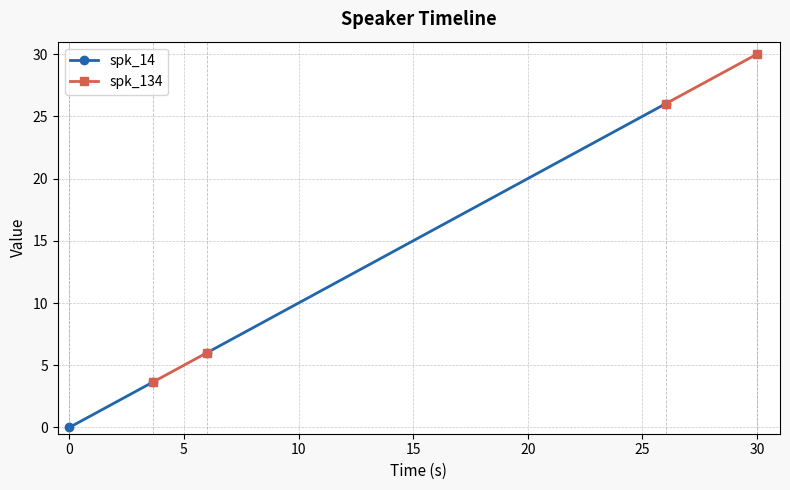

Which series has the largest total across all categories?

spk_134